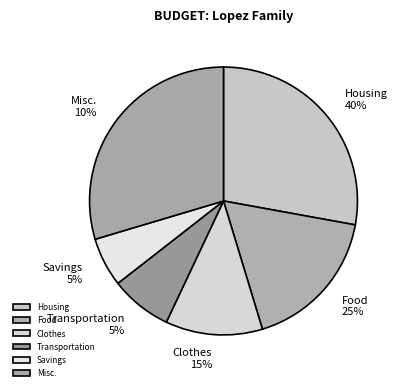

Does any single category account for the majority?

No